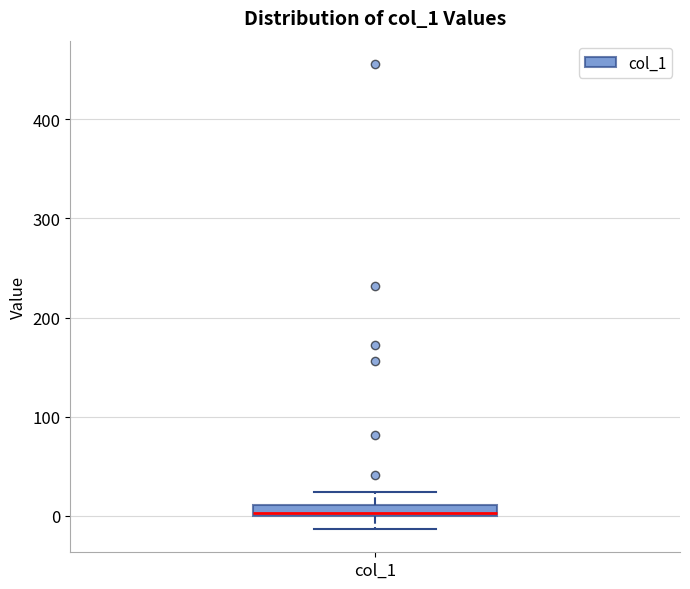

Where is the lower edge of the box for col_1 on the y-axis? The values are not printed on the chart, so give them approximately, as read against the axis.

0